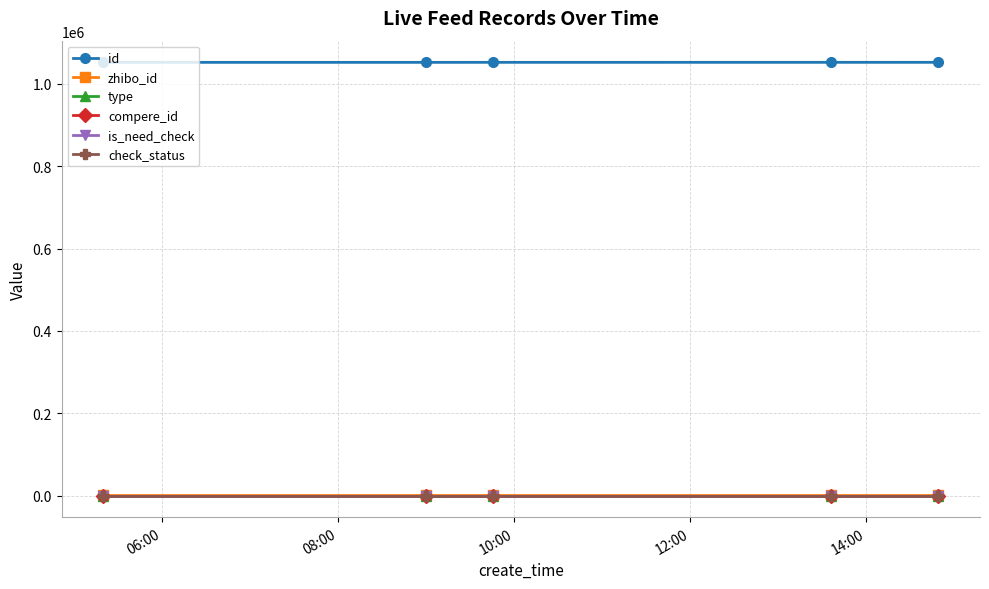

Does the chart have visible grid lines?

Yes